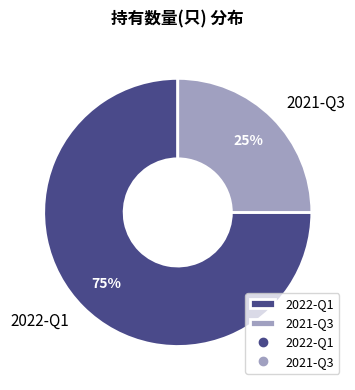

Approximately how many times larger is the value at 2021-Q3 compared to 2022-Q1?

0.3